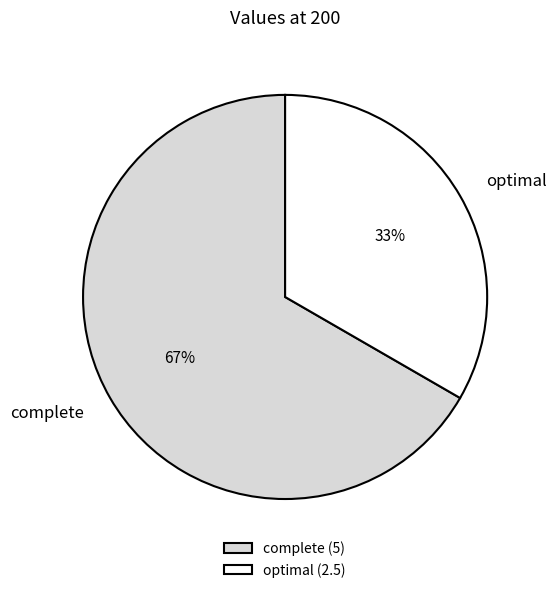

Which category accounts for the majority?

complete